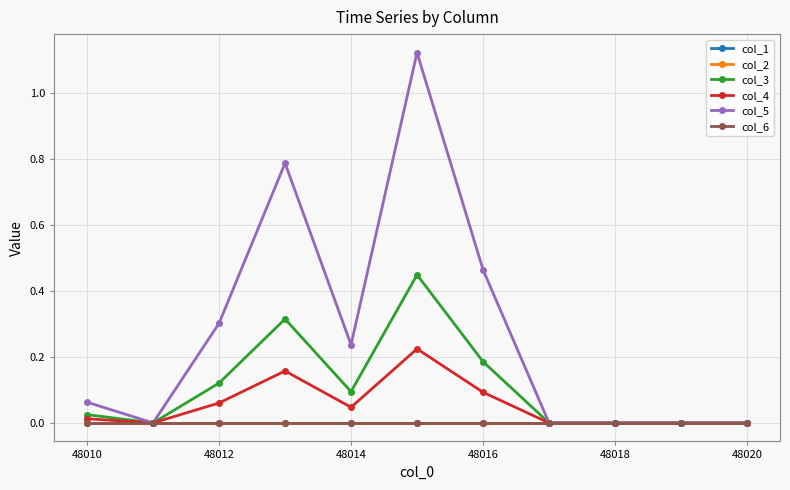

Does the chart have visible grid lines?

Yes